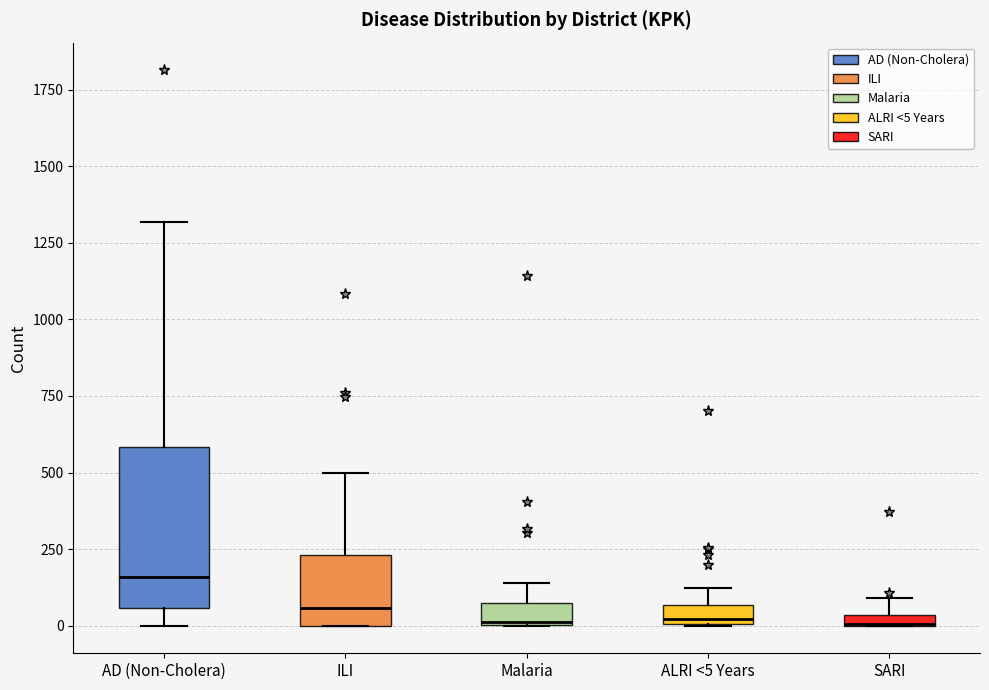

Which box is the tallest, from its lower edge to its upper edge?

AD (Non-Cholera)